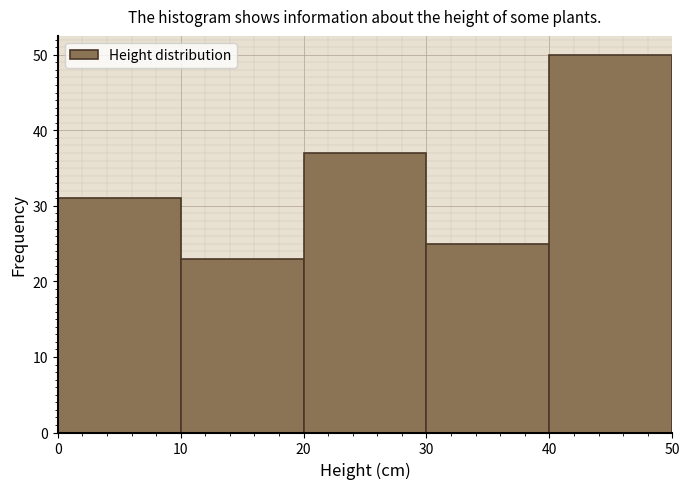

What is the height of the bar covering 20 to 30 on the x-axis? The values are not printed on the chart, so give them approximately, as read against the axis.

37